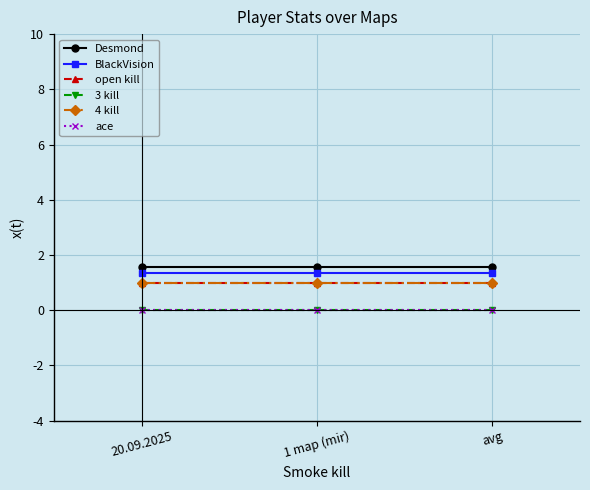

Does the chart have visible grid lines?

Yes